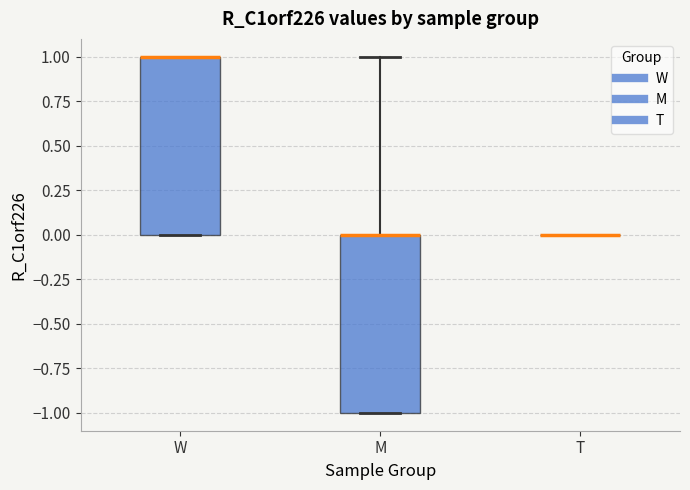

Reading left to right, read every box against the y-axis: the position of its median line, the range the box covers, and the ends of its whiskers. The values are not printed on the chart, so give them approximately, as read against the axis.

W: median 1 (drawn on the box's upper edge), box 0 to 1, whiskers 0 to 1
M: median 0 (drawn on the box's upper edge), box -1 to 0, whiskers -1 to 1
T: box collapsed to a line at 0, whiskers 0 to 0